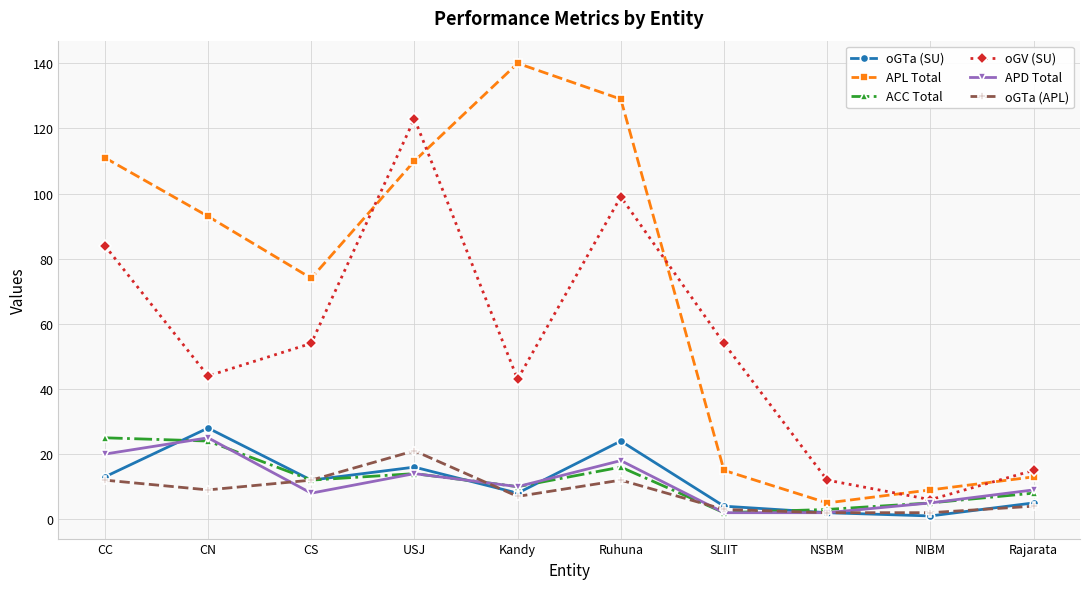

What is the maximum value shown in the chart?

140